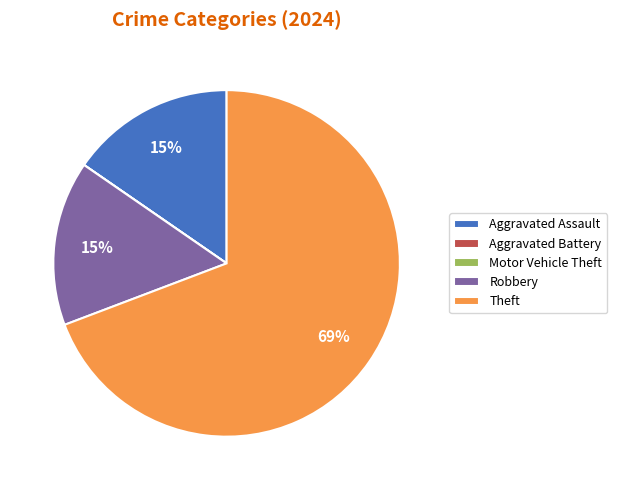

To the nearest percent, what is the average slice percentage?

20%